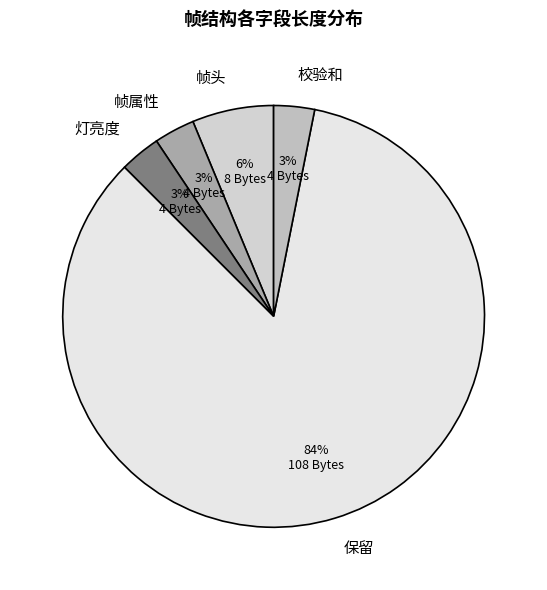

To the nearest percent, what percentage of the pie is 帧属性?

3%